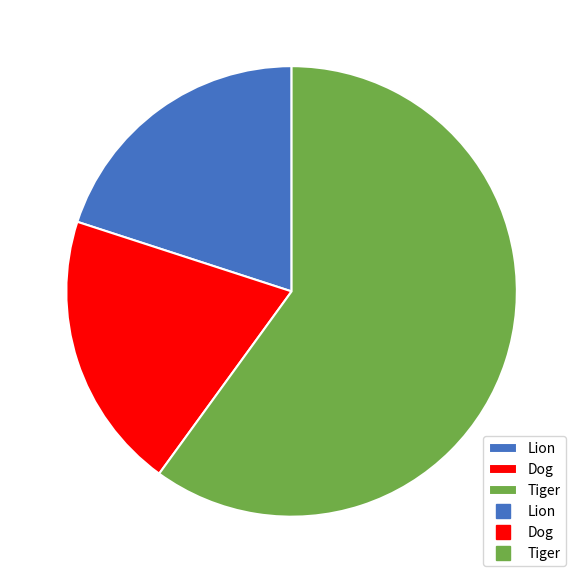

How many segments does this pie chart have?

3